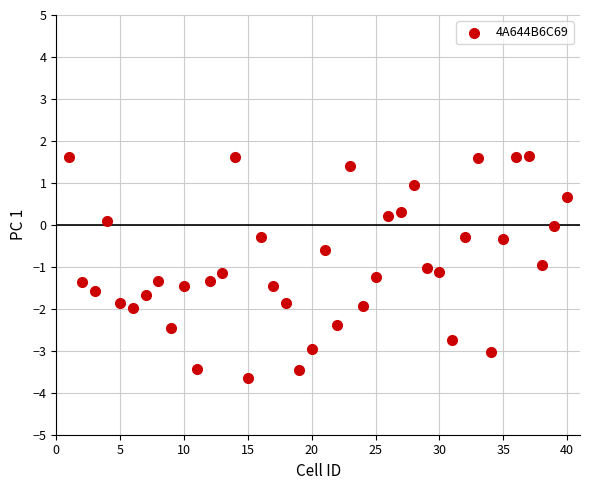

What is the range of Y values (max minus min)?

5.3